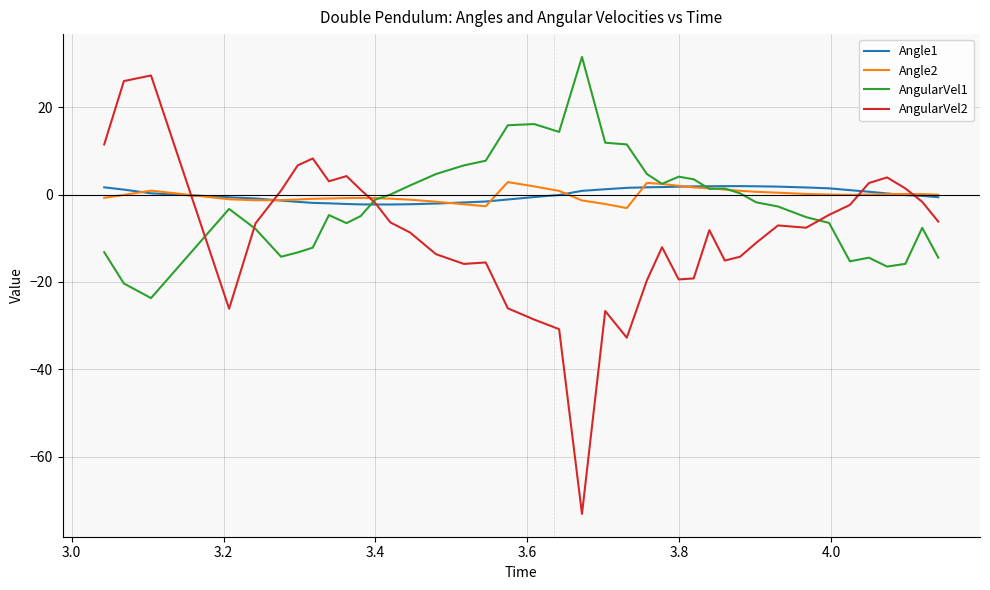

Which series has the largest range (max minus min)?

AngularVel2